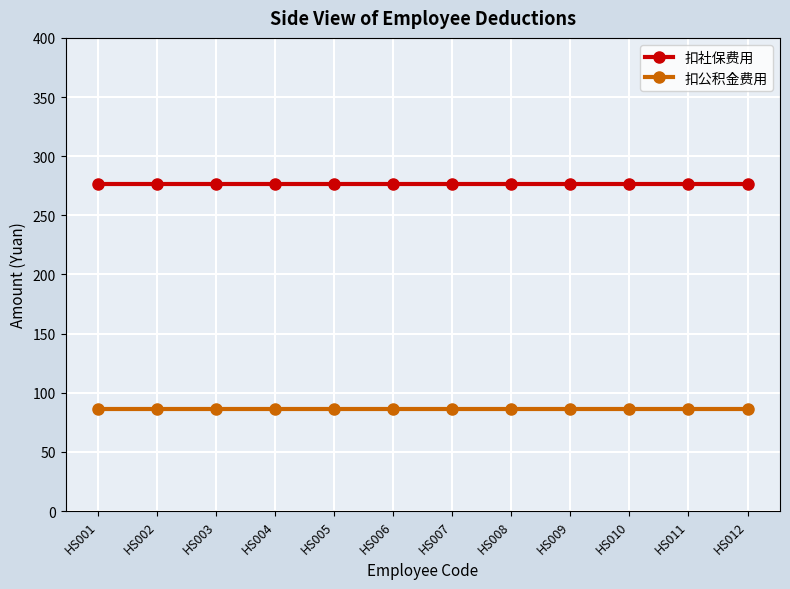

What is the difference between the highest and lowest values at HS009?

190.5